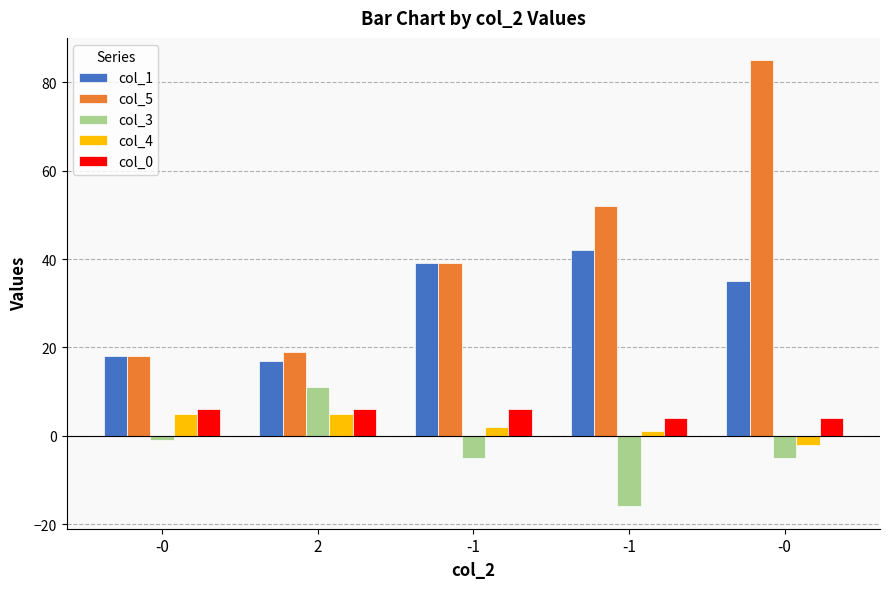

Are the bars horizontal?

No